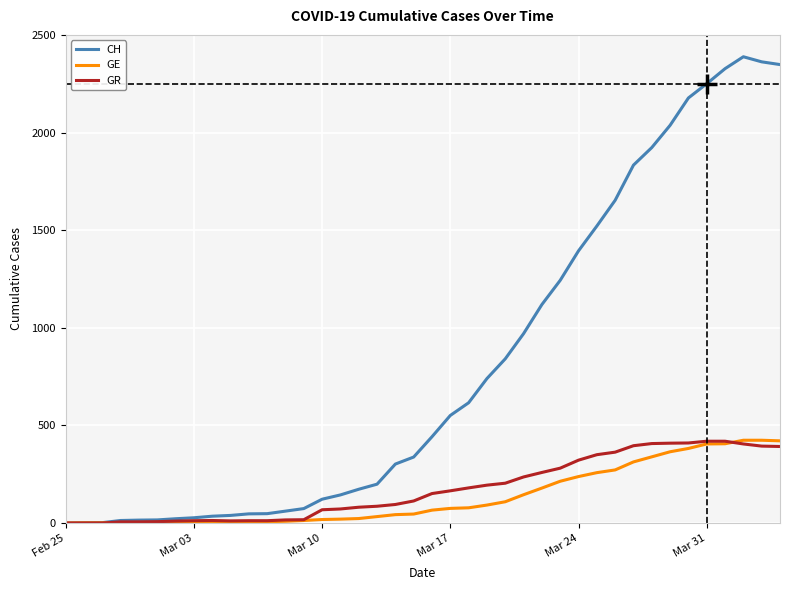

Which series has the largest total across all categories?

CH